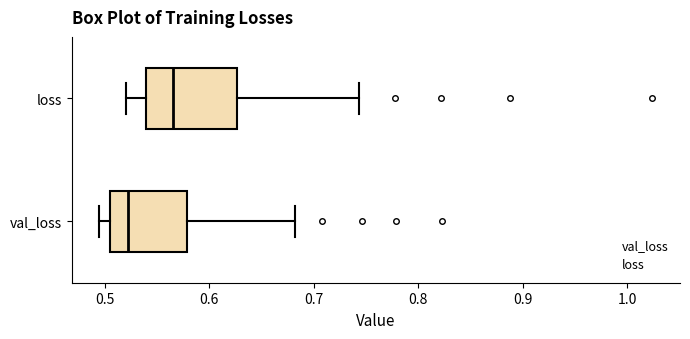

Reading bottom to top, read every box against the x-axis: the position of its median line, the range the box covers, and the ends of its whiskers. The values are not printed on the chart, so give them approximately, as read against the axis.

val_loss: median 0.52, box 0.51 to 0.58, whiskers 0.49 to 0.68
loss: median 0.56, box 0.54 to 0.63, whiskers 0.52 to 0.74